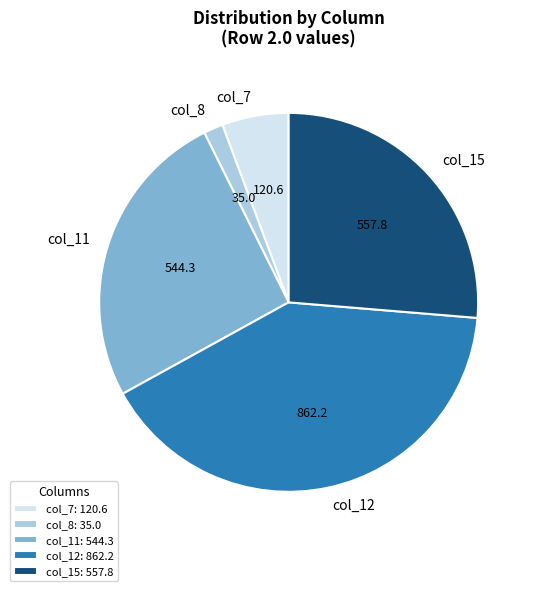

Is col_8 the majority of the pie?

No